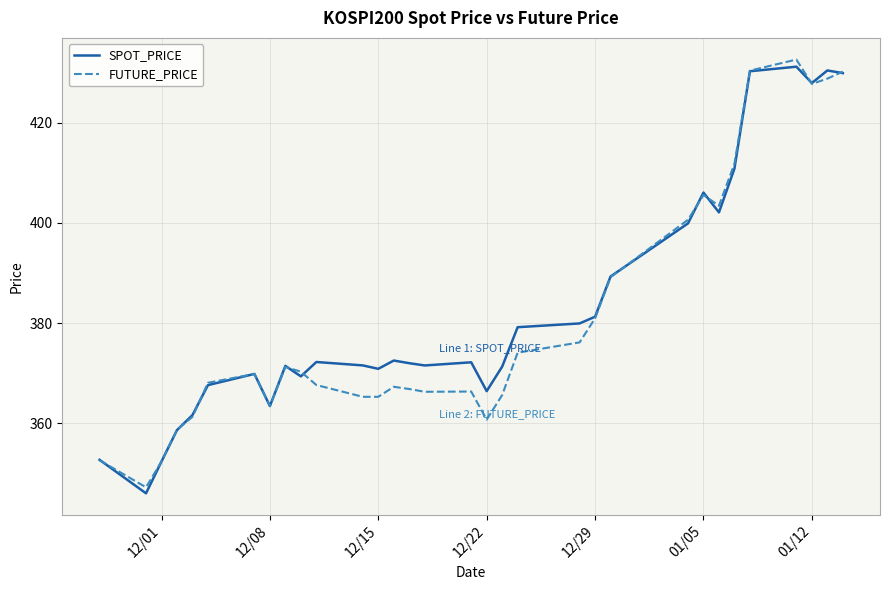

How many lines are shown in the chart?

2